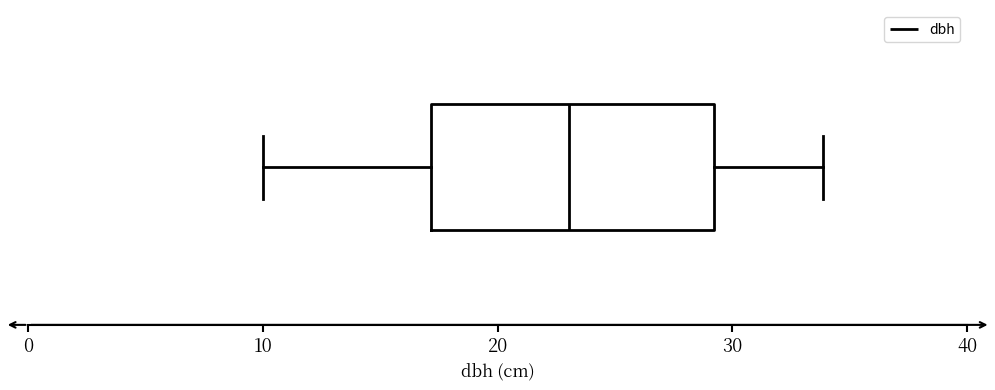

Read this box plot against the x-axis: the position of the median line, the range covered by the box, and the ends of both whiskers. The values are not printed on the chart, so give them approximately, as read against the axis.

median 23, box 17 to 29, whiskers 10 to 34